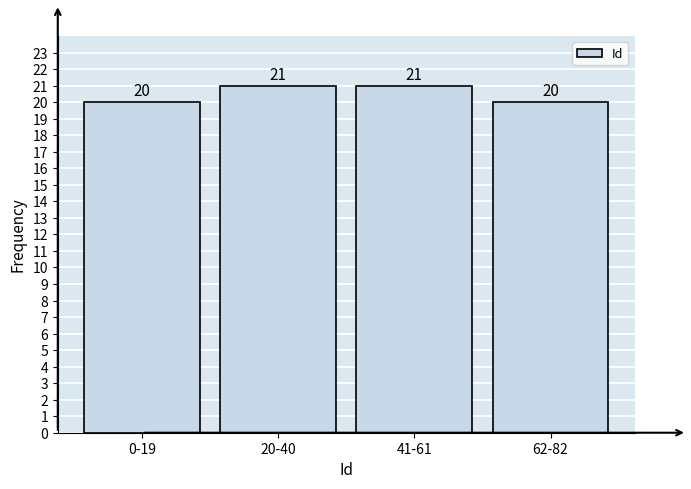

Reading right to left, extract all data points from this chart.

20	21	21	20